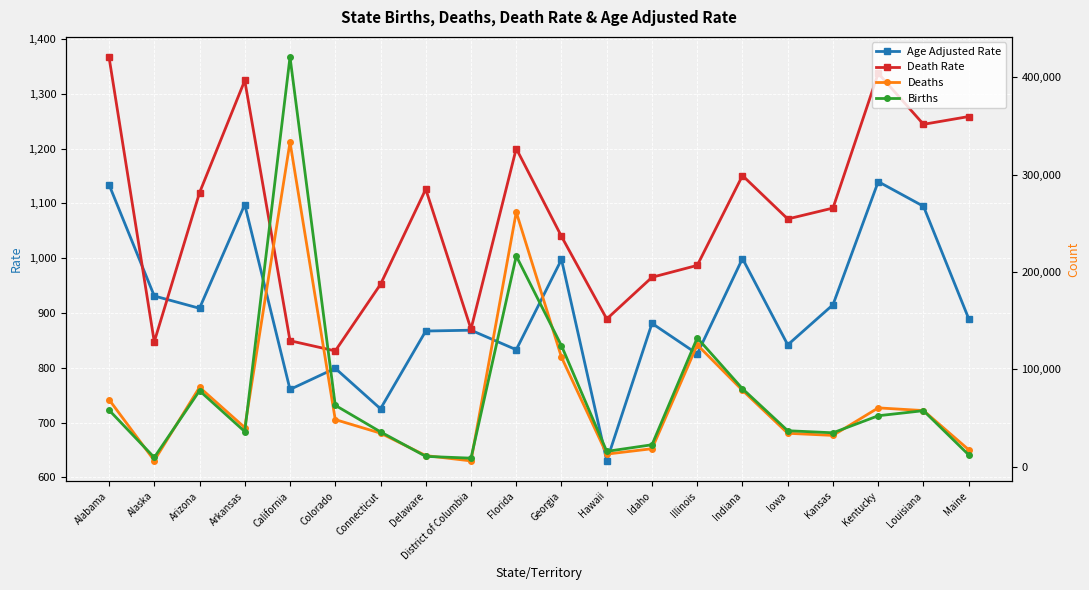

The Age Adjusted Rate series shows 1513.9 at Kansas. True or false?

False